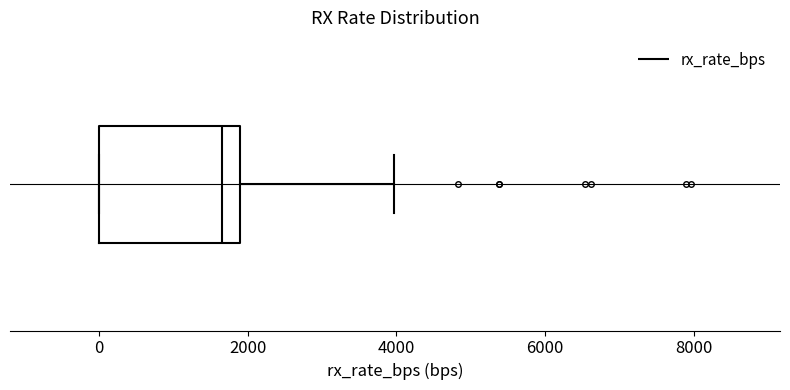

Read this box plot against the x-axis: the position of the median line, the range covered by the box, and the ends of both whiskers. The values are not printed on the chart, so give them approximately, as read against the axis.

median 1600, box 0 to 1800, whiskers 0 to 4000